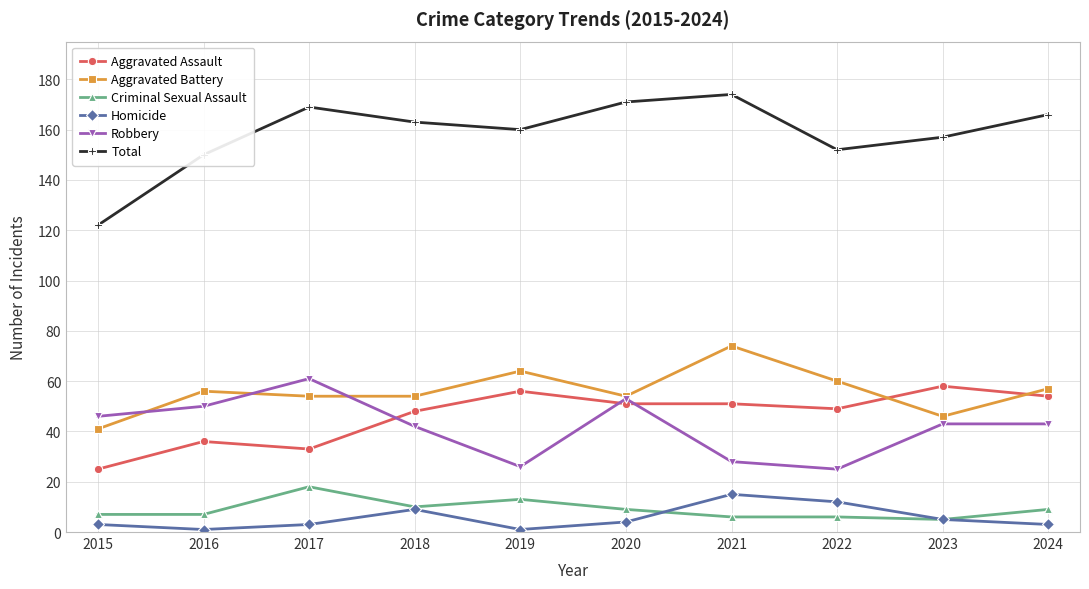

The value of Aggravated Assault at 2020 is 51. True or false?

True